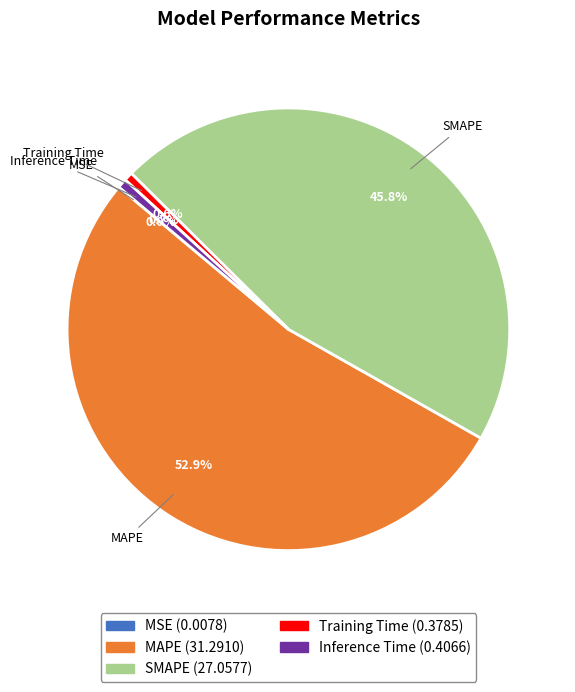

Which category has the biggest portion of the pie?

MAPE